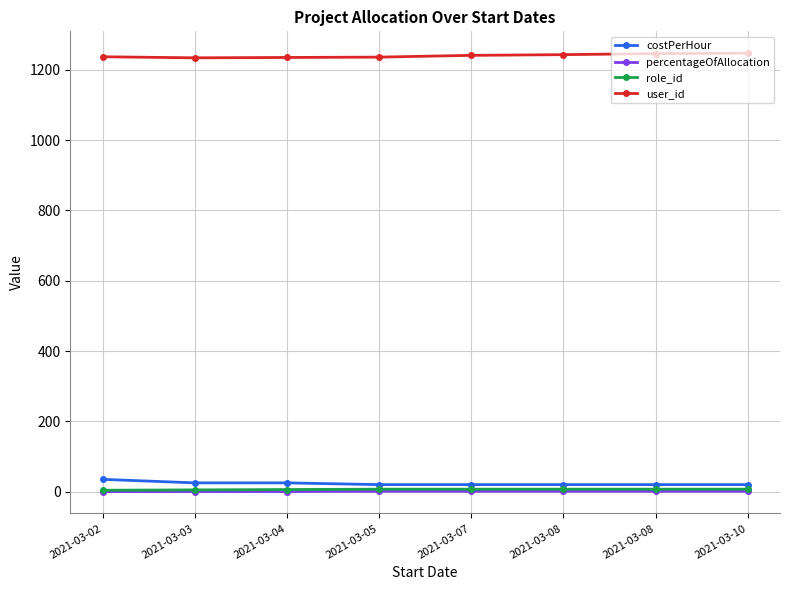

Read the user_id value at 2021-03-05.

1236.0